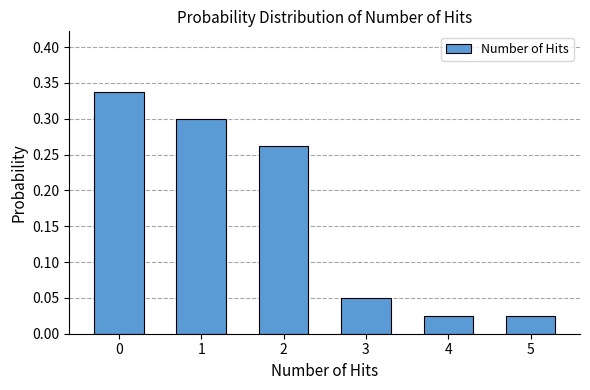

The value at 2 is 0.3. True or false?

True